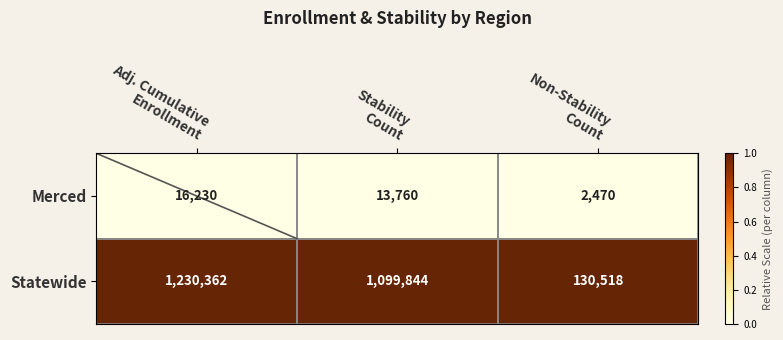

Count the number of categories in the chart.

3